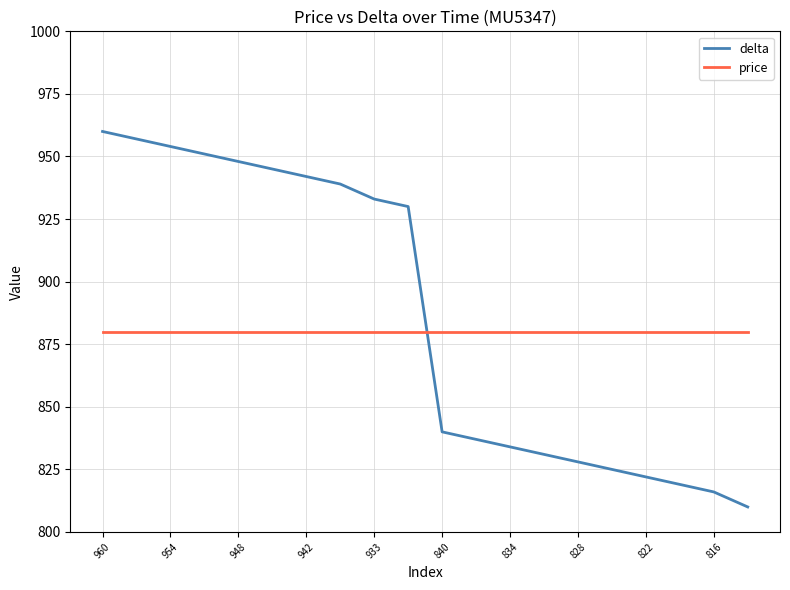

What are all the series names shown in the legend?

delta, price